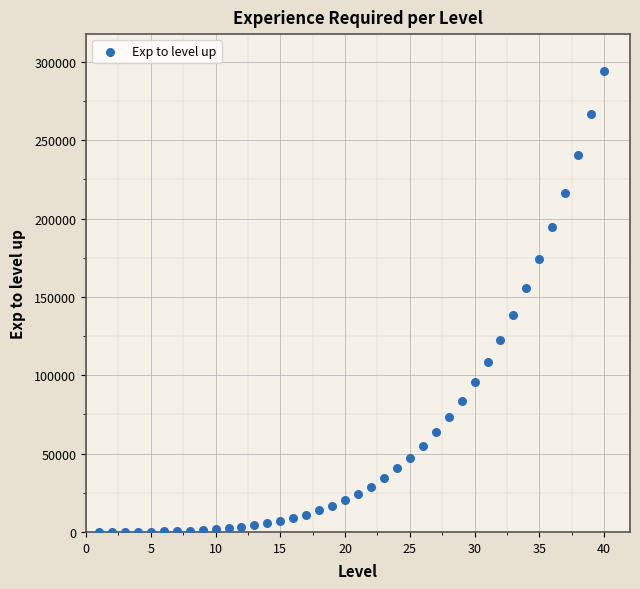

What is the range of X values (max minus min)?

39